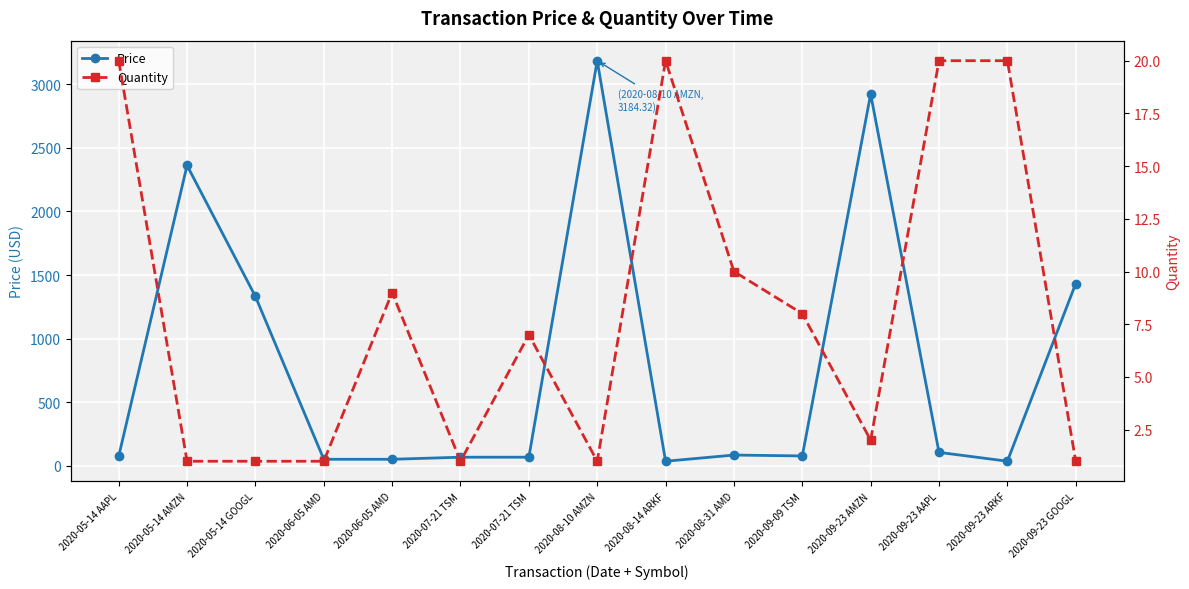

True or false: Price and Quantity intersect in this chart.

False